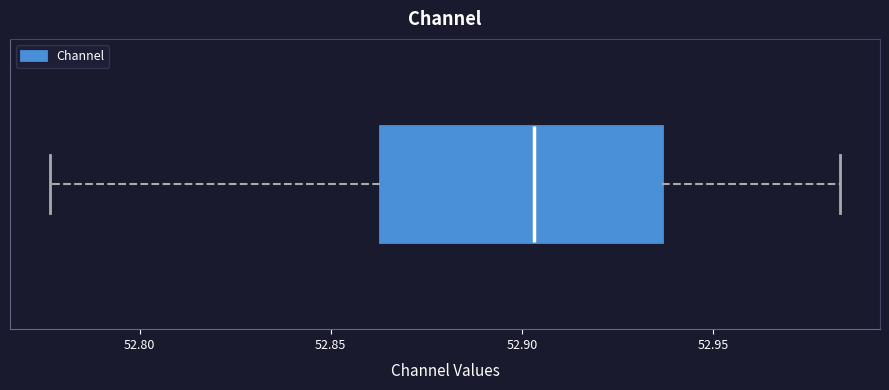

Where does the right whisker of the box end on the x-axis? The values are not printed on the chart, so give them approximately, as read against the axis.

52.985